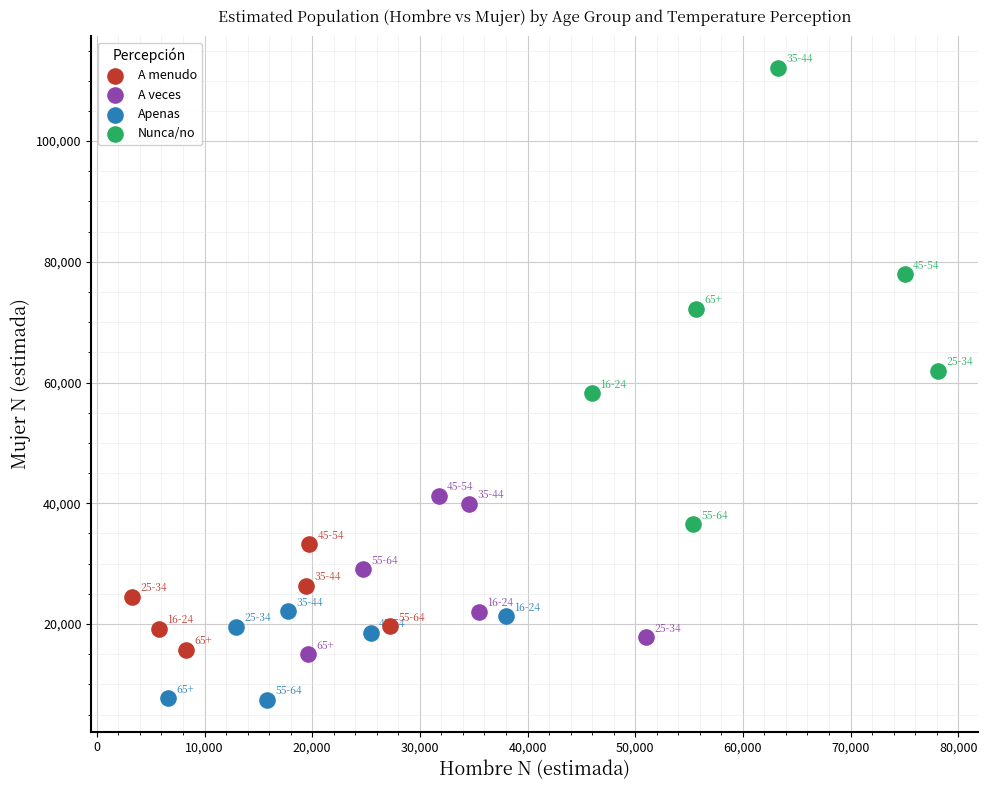

What are all the series names shown in the legend?

A menudo, A veces, Apenas, Nunca/no